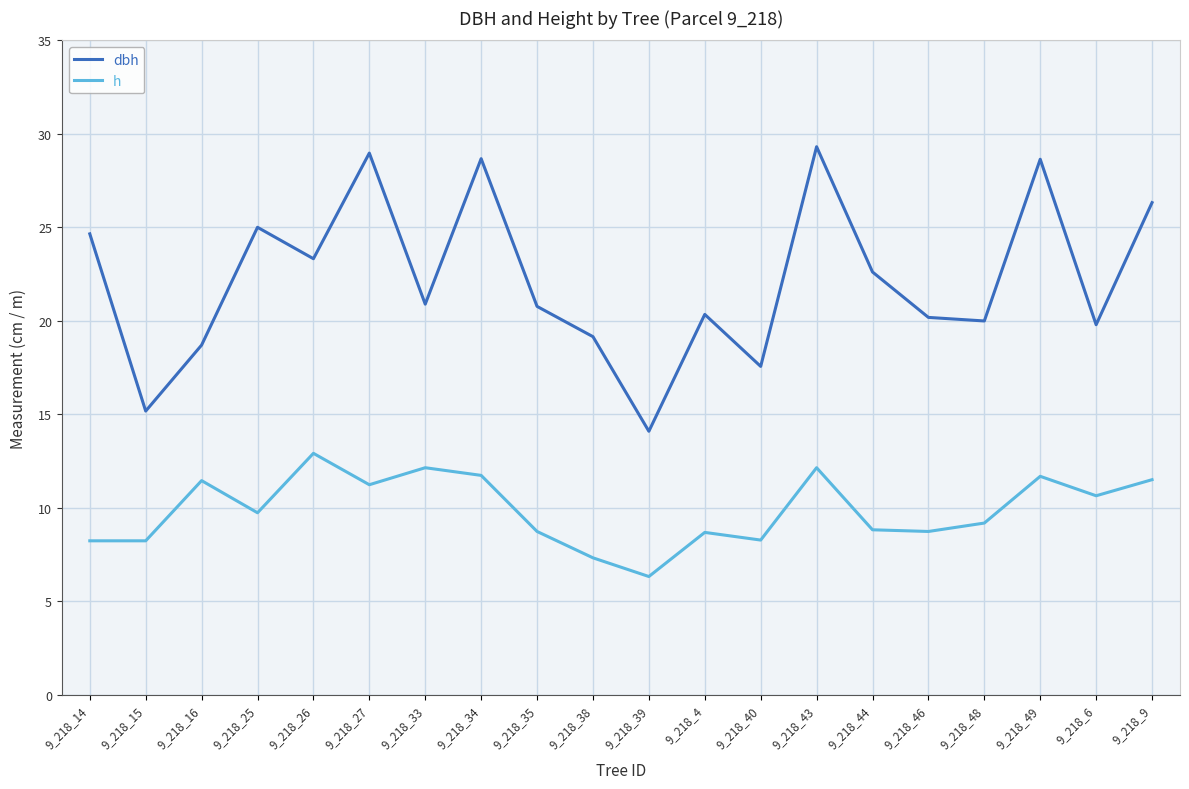

What is the difference between the highest and lowest values at 9_218_35?

12.0